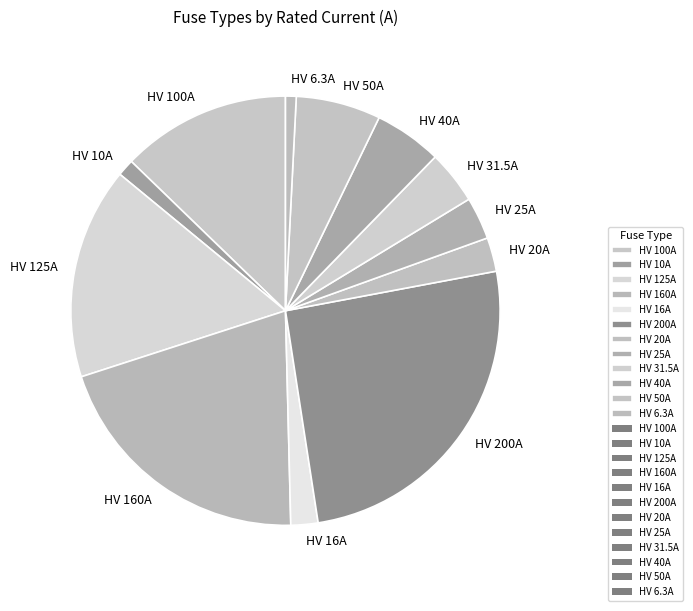

How many segments does this pie chart have?

12